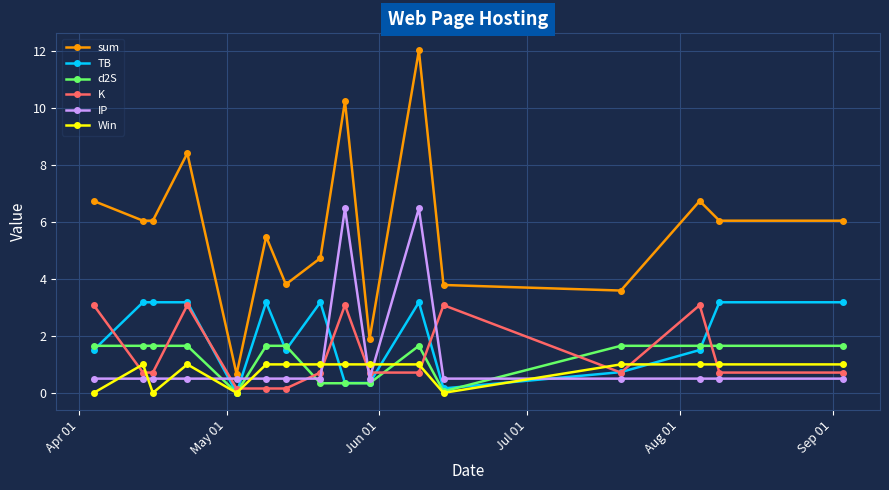

Is this an area chart (filled region under the line)?

No